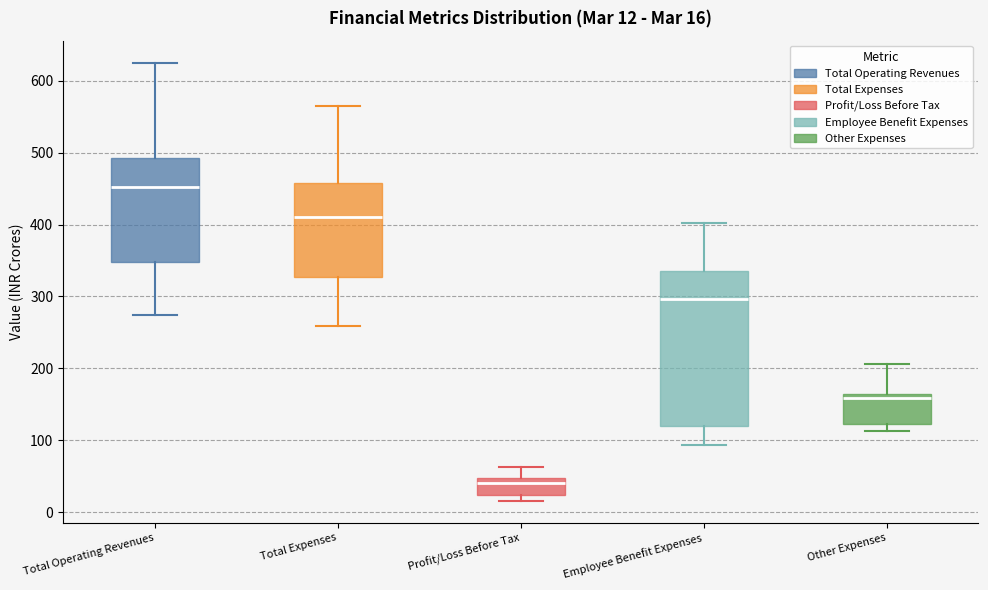

Which box's median line is the highest?

Total Operating Revenues